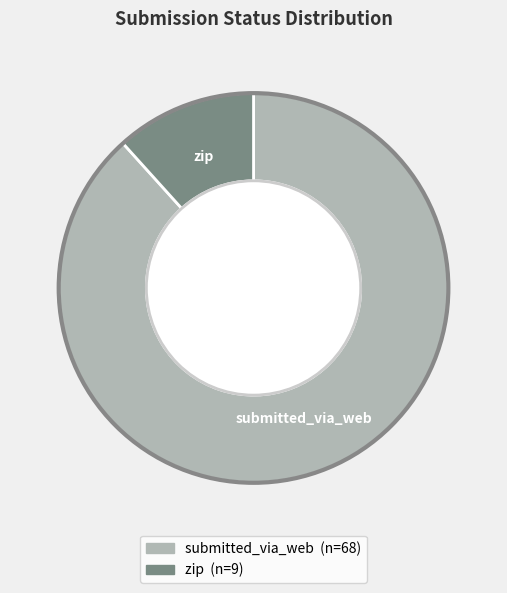

How many segments does this pie chart have?

2